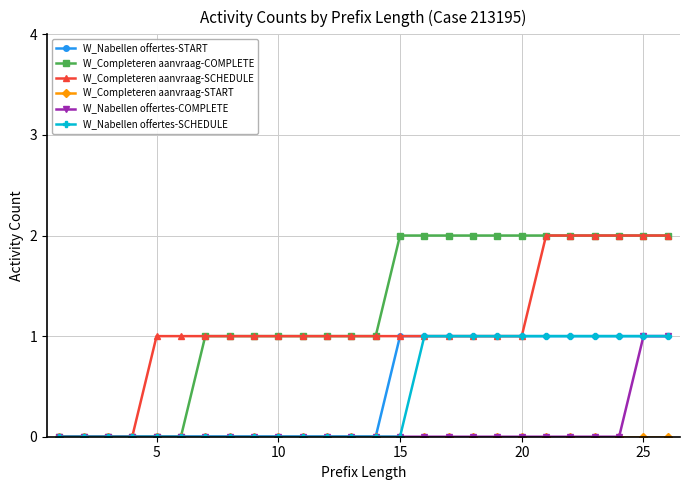

What is the value of the W_Nabellen offertes-START point at the 23rd from the left?

1